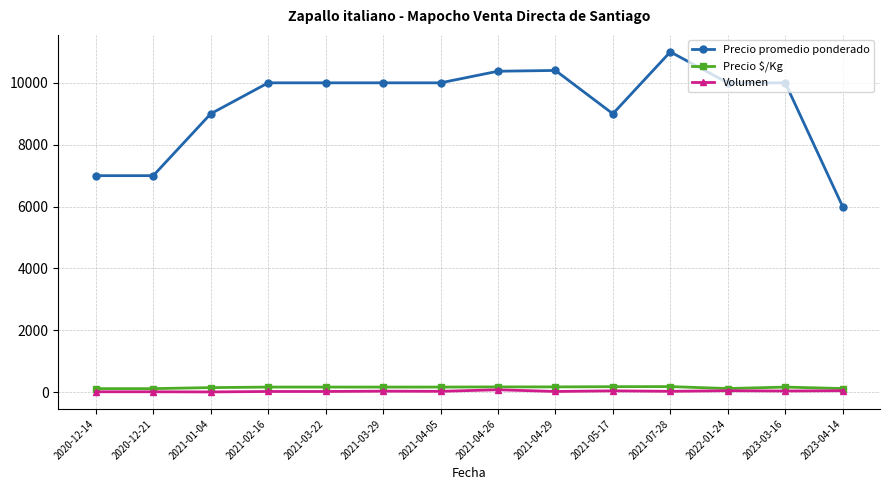

True or false: Volumen and Precio promedio ponderado intersect in this chart.

False